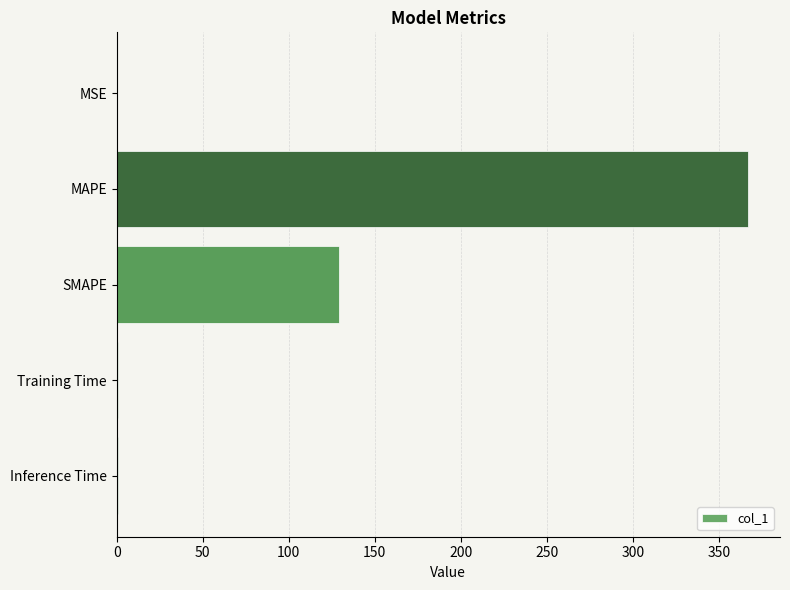

Are the bars horizontal?

Yes